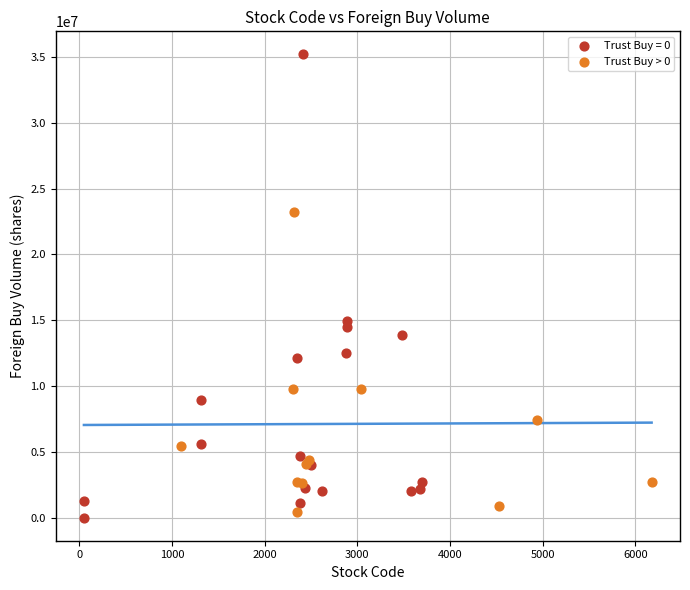

Which series reaches the maximum Y coordinate?

Trust Buy = 0